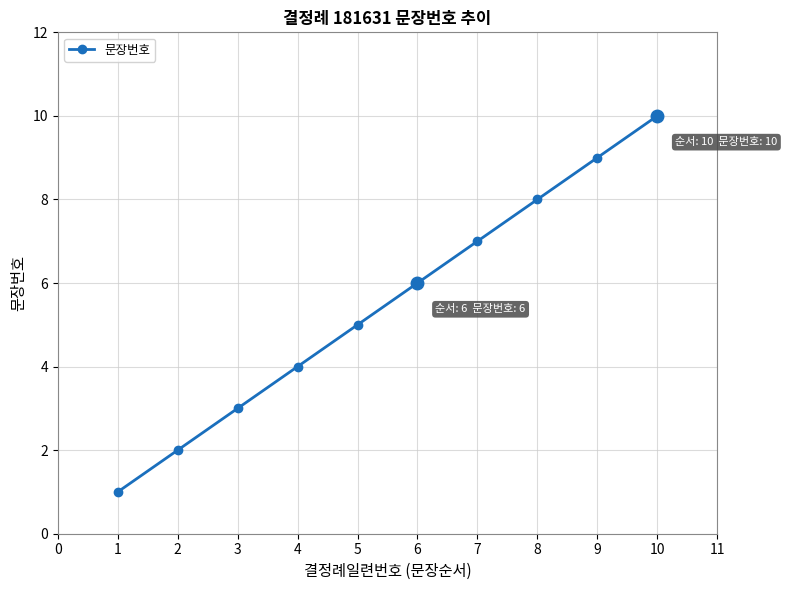

Which label corresponds to the largest value in the chart?

10